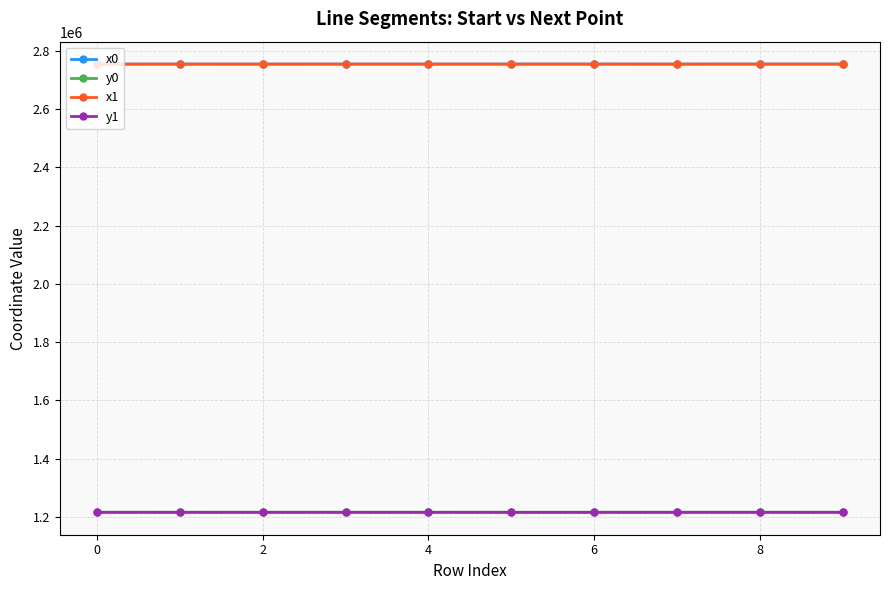

At how many categories does at least one series exceed 1570499?

10